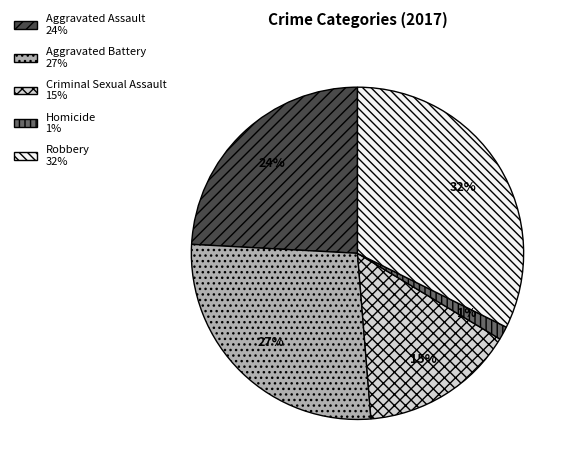

Is it true that Aggravated Battery 27% is 34% of the pie?

False